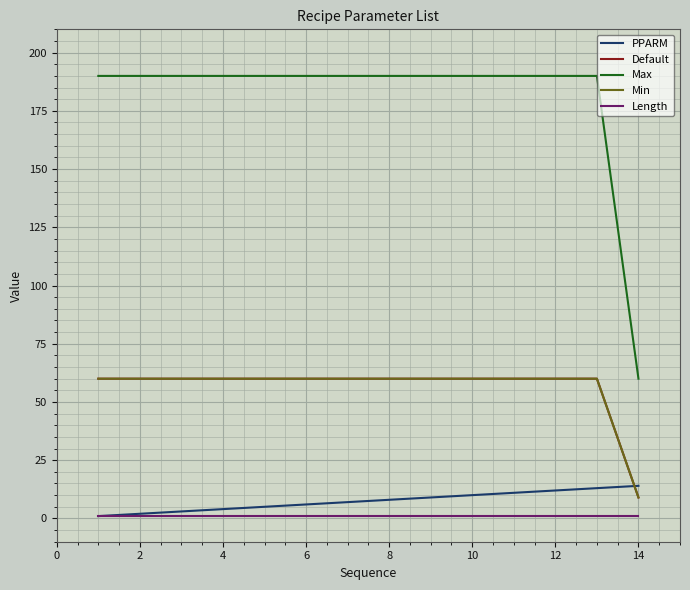

Does the chart display data point markers on the line(s)?

No